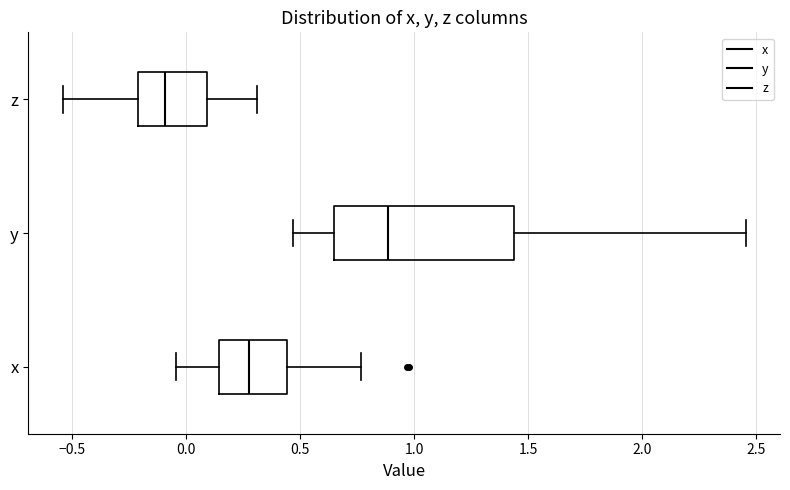

Reading bottom to top, transcribe this box plot: for each box, give where its median line is, the range the box spans, and where its two whiskers end, as read against the x-axis. The values are not printed on the chart, so give them approximately, as read against the axis.

x: median 0.30, box 0.15 to 0.45, whiskers -0.05 to 0.75
y: median 0.90, box 0.65 to 1.45, whiskers 0.45 to 2.45
z: median -0.10, box -0.20 to 0.10, whiskers -0.55 to 0.30